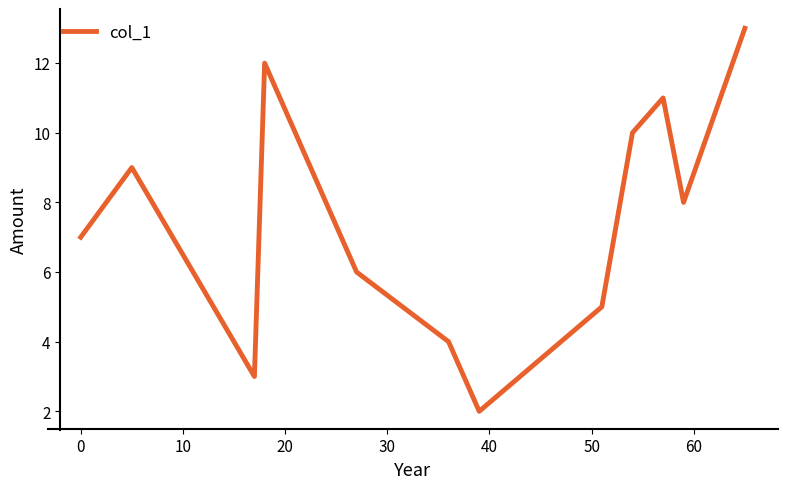

What is the minimum value shown in the chart?

2